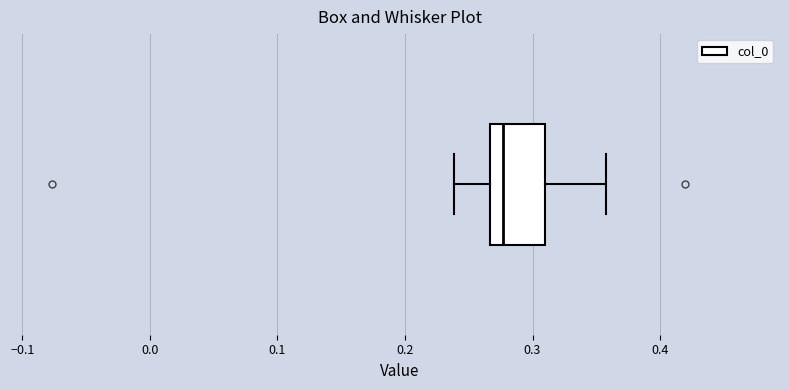

Read this box plot against the x-axis: the position of the median line, the range covered by the box, and the ends of both whiskers. The values are not printed on the chart, so give them approximately, as read against the axis.

median 0.28, box 0.27 to 0.31, whiskers 0.24 to 0.36